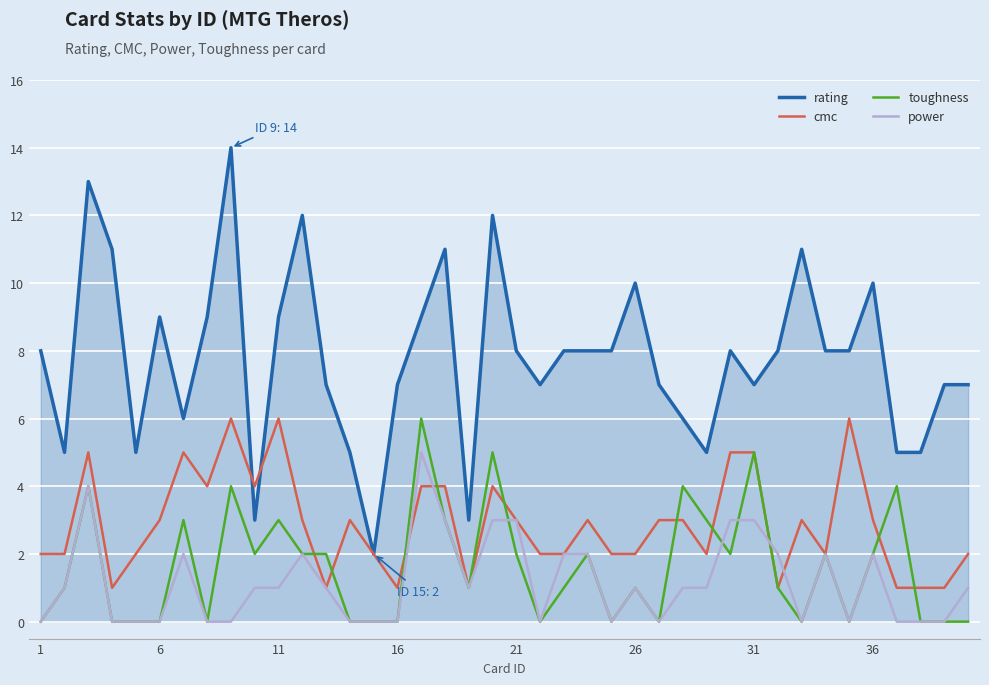

True or false: rating and toughness cross at least once.

False